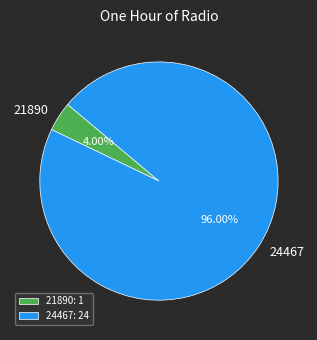

To the nearest percent, what is the difference between the largest and smallest slice percentages?

92%